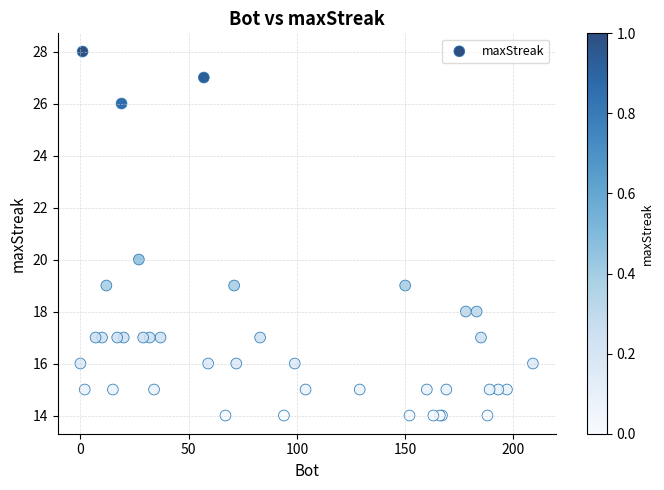

What Y value in the scatter plot is closest to 21?

20